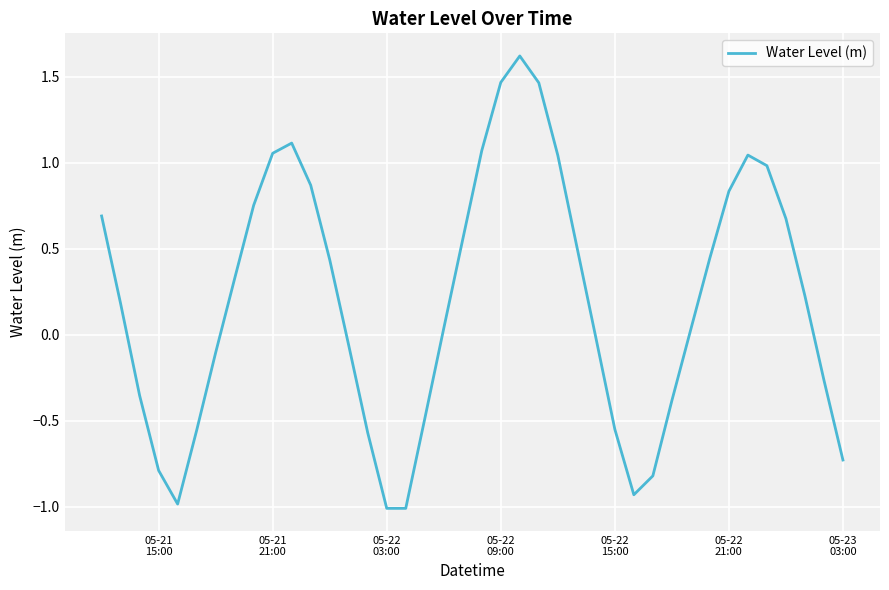

What is the difference between the maximum and minimum values?

2.6